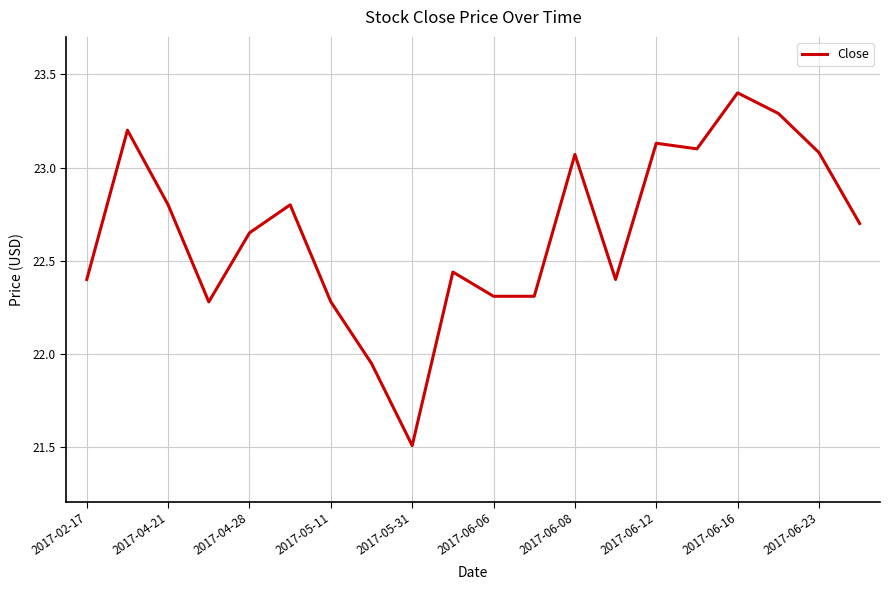

What is the minimum value shown in the chart?

21.5